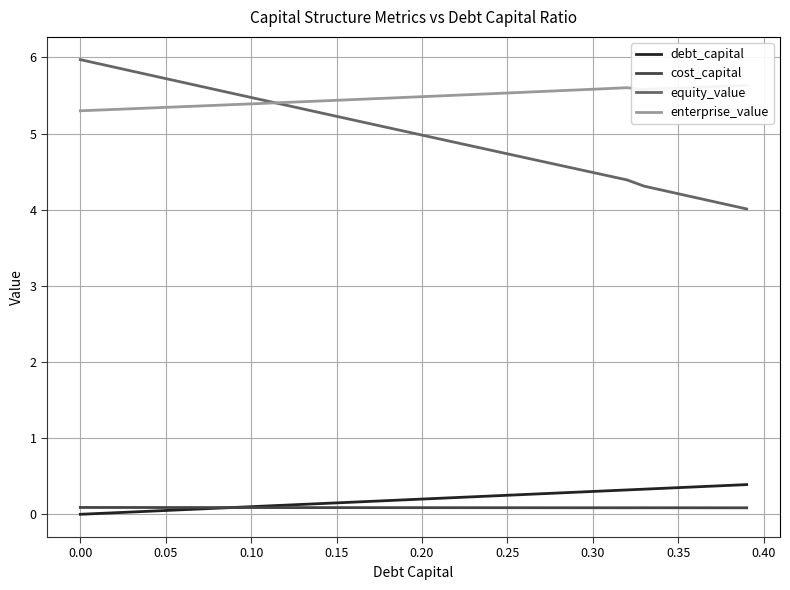

Count the number of categories in the chart.

40